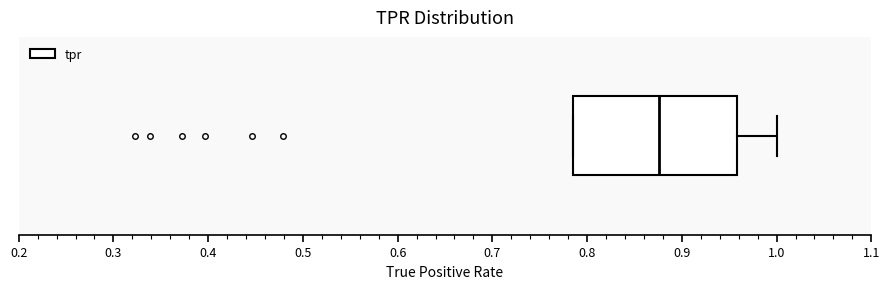

Transcribe this box plot: give where the median line is, the range the box spans, and where the two whiskers end, as read against the x-axis. The values are not printed on the chart, so give them approximately, as read against the axis.

median 0.88, box 0.79 to 0.96, whiskers 0.79 to 1.00